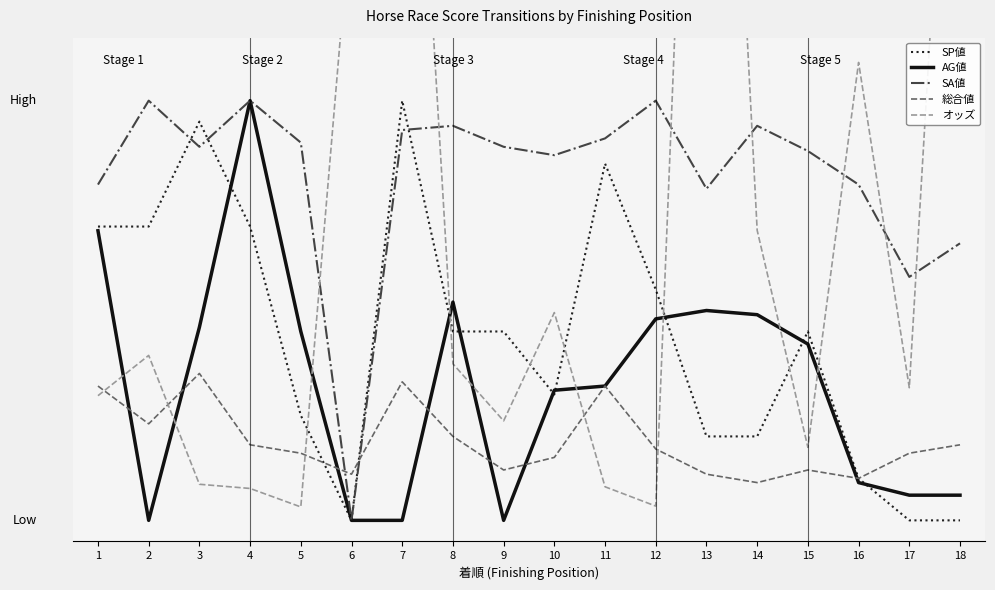

Which has a higher value, 16 or 7?

7